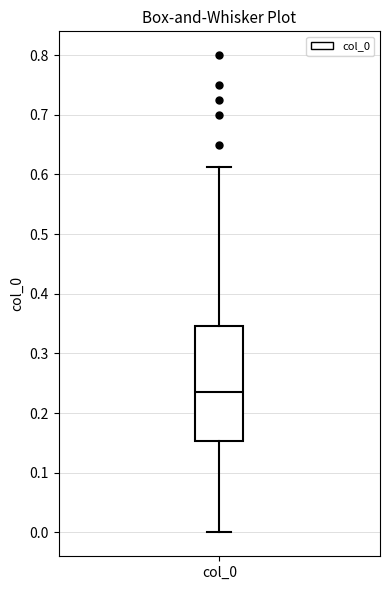

Read this box plot against the y-axis: the position of the median line, the range covered by the box, and the ends of both whiskers. The values are not printed on the chart, so give them approximately, as read against the axis.

median 0.24, box 0.15 to 0.35, whiskers 0.00 to 0.61